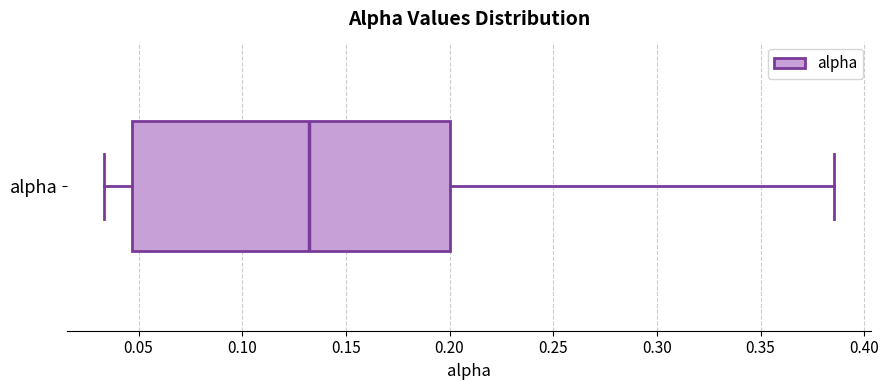

Transcribe this box plot: give where the median line is, the range the box spans, and where the two whiskers end, as read against the x-axis. The values are not printed on the chart, so give them approximately, as read against the axis.

median 0.130, box 0.045 to 0.200, whiskers 0.035 to 0.385